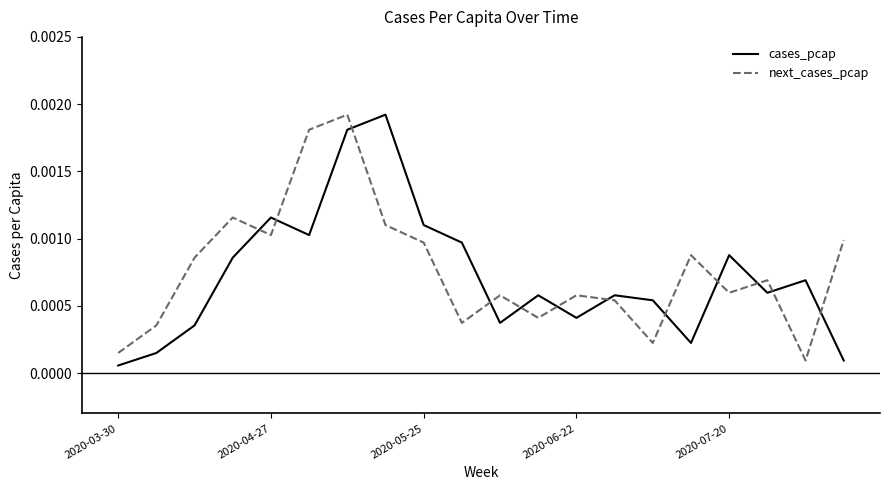

Which series ends up on top after the final intersection of cases_pcap and next_cases_pcap?

next_cases_pcap